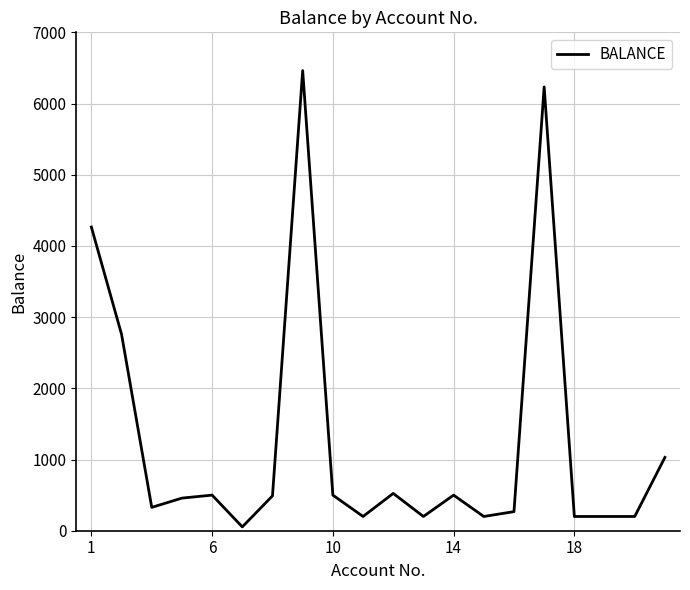

What is the maximum value shown in the chart?

6463.0